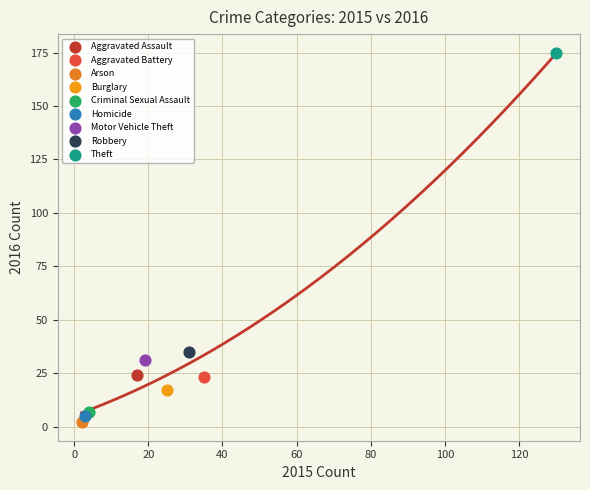

Which series reaches the minimum Y coordinate?

Arson